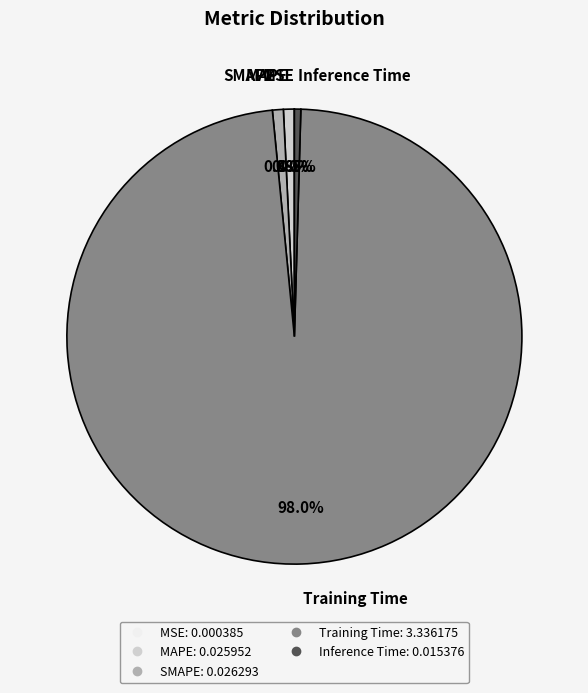

To the nearest percent, what is the average slice percentage?

20%